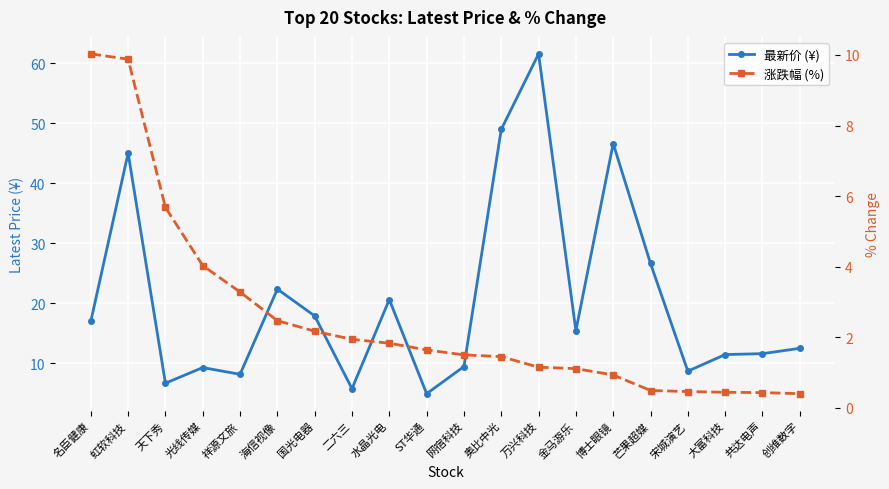

What is the value of the 最新价 (¥) point at the 5th from the left?

8.2